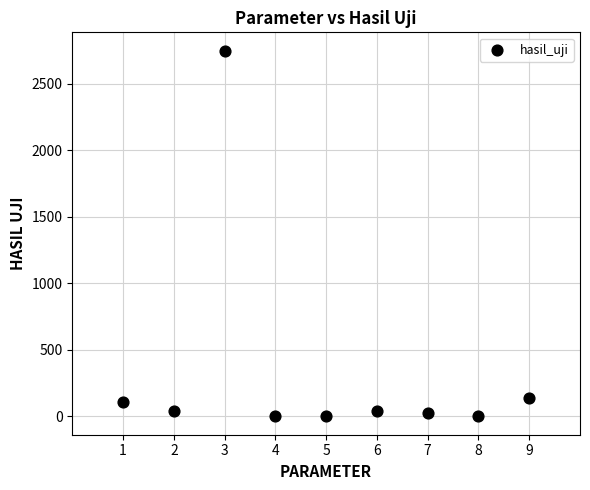

What is the range of X values (max minus min)?

8.0